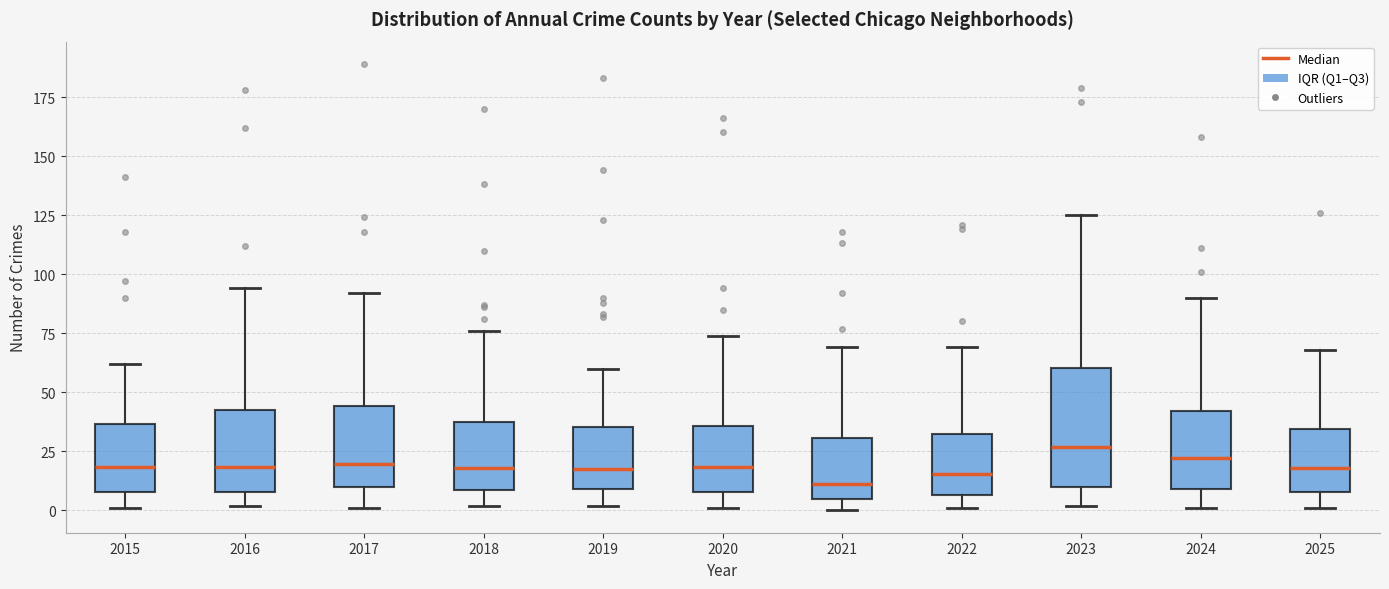

Reading left to right, read every box against the y-axis: the position of its median line, the range the box covers, and the ends of its whiskers. The values are not printed on the chart, so give them approximately, as read against the axis.

2015: median 20, box 10 to 35, whiskers 0 to 60
2016: median 20, box 10 to 45, whiskers 0 to 95
2017: median 20, box 10 to 45, whiskers 0 to 90
2018: median 20, box 10 to 40, whiskers 0 to 75
2019: median 20, box 10 to 35, whiskers 0 to 60
2020: median 20, box 10 to 35, whiskers 0 to 75
2021: median 10, box 5 to 30, whiskers 0 to 70
2022: median 15, box 5 to 30, whiskers 0 to 70
2023: median 25, box 10 to 60, whiskers 0 to 125
2024: median 20, box 10 to 40, whiskers 0 to 90
2025: median 20, box 10 to 35, whiskers 0 to 70